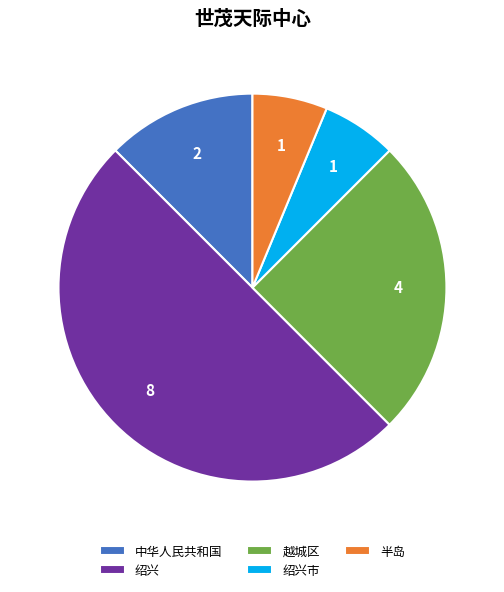

True or false: 绍兴 accounts for 50% of the total.

True